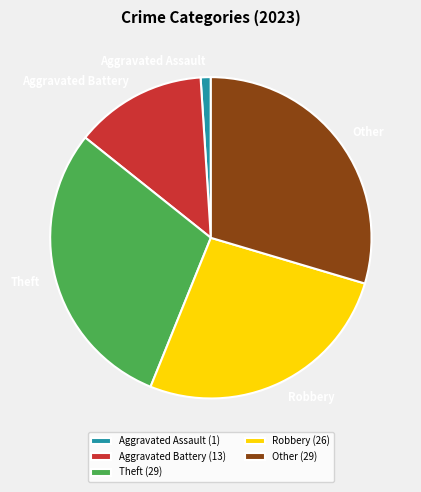

Which has a higher value, Aggravated Battery or Other?

Other